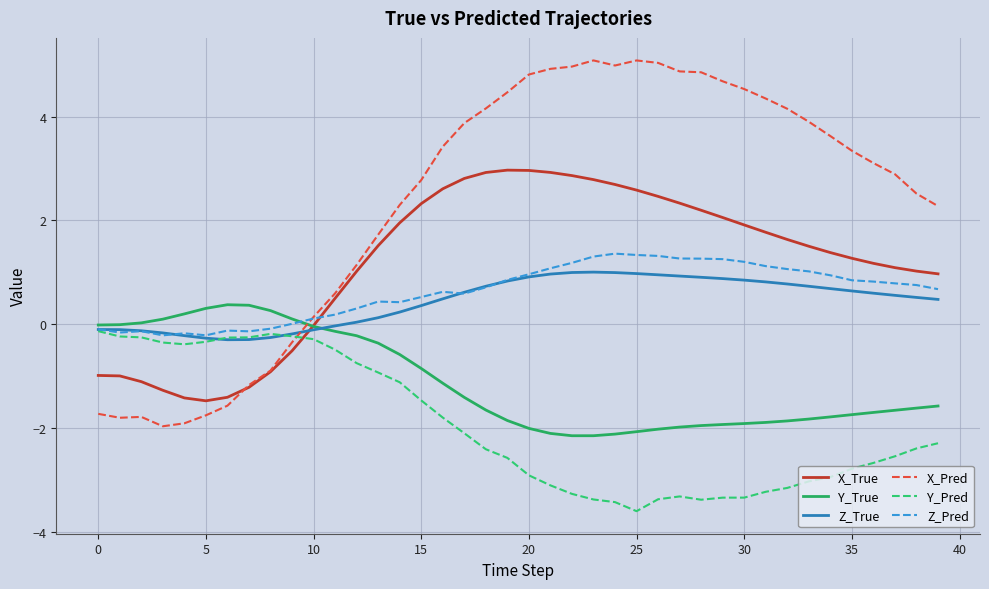

Which series has the largest range (max minus min)?

X_Pred